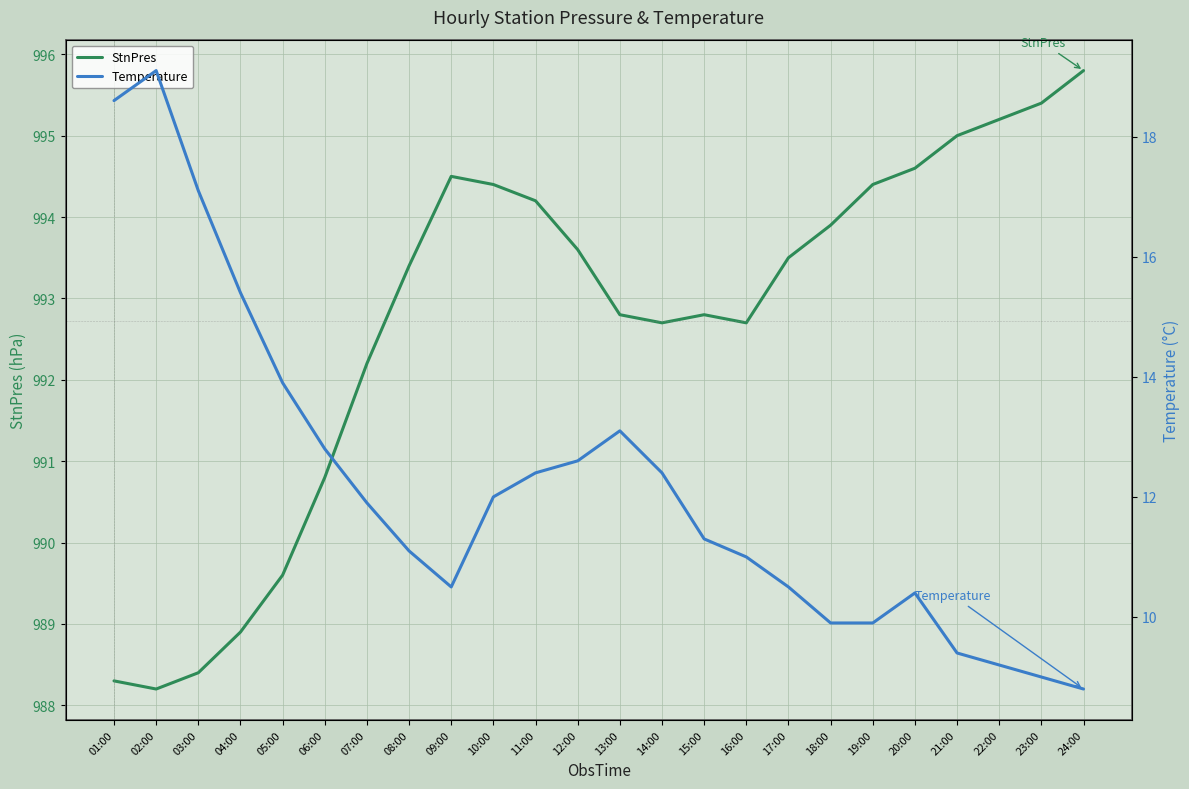

What is the sum of all Temperature values?

292.3